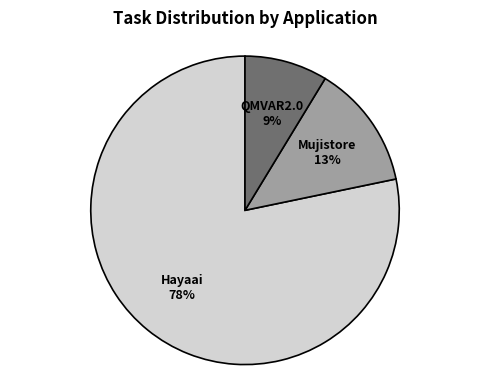

Between Hayaai and Mujistore, which is larger?

Hayaai